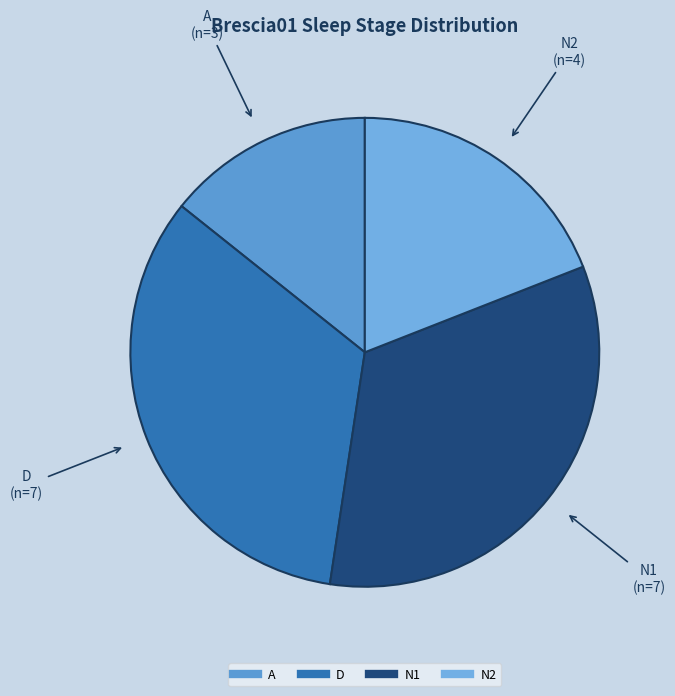

How many slices are in this pie chart?

4